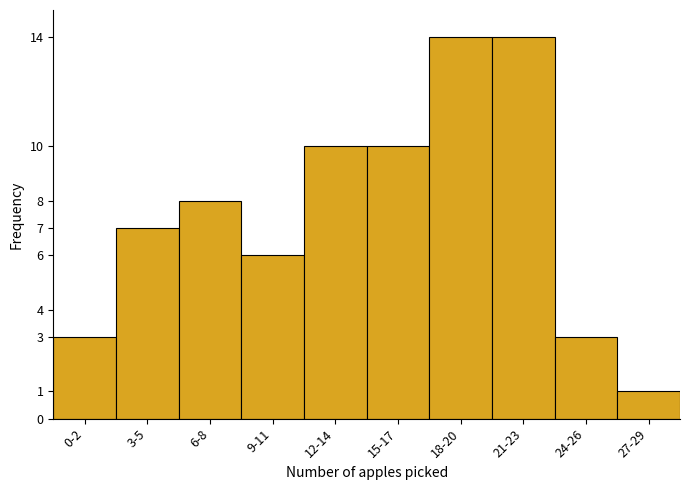

Reading right to left, transcribe all the data shown in this chart.

27-29=1	24-26=3	21-23=14	18-20=14	15-17=10	12-14=10	9-11=6	6-8=8	3-5=7	0-2=3